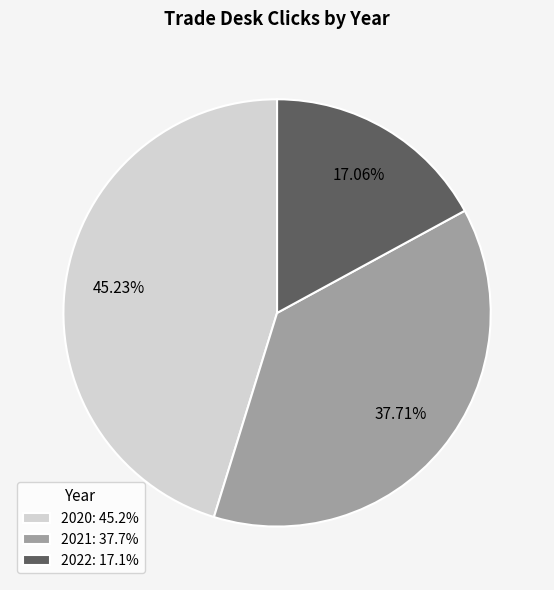

To the nearest percent, what percentage of the pie is 2021?

38%